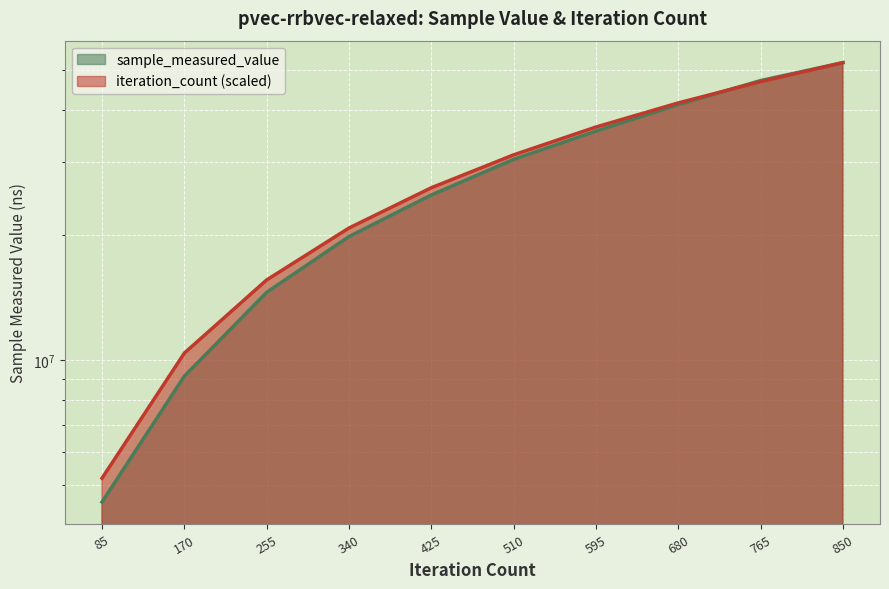

Between 850 and 595, which is larger?

850